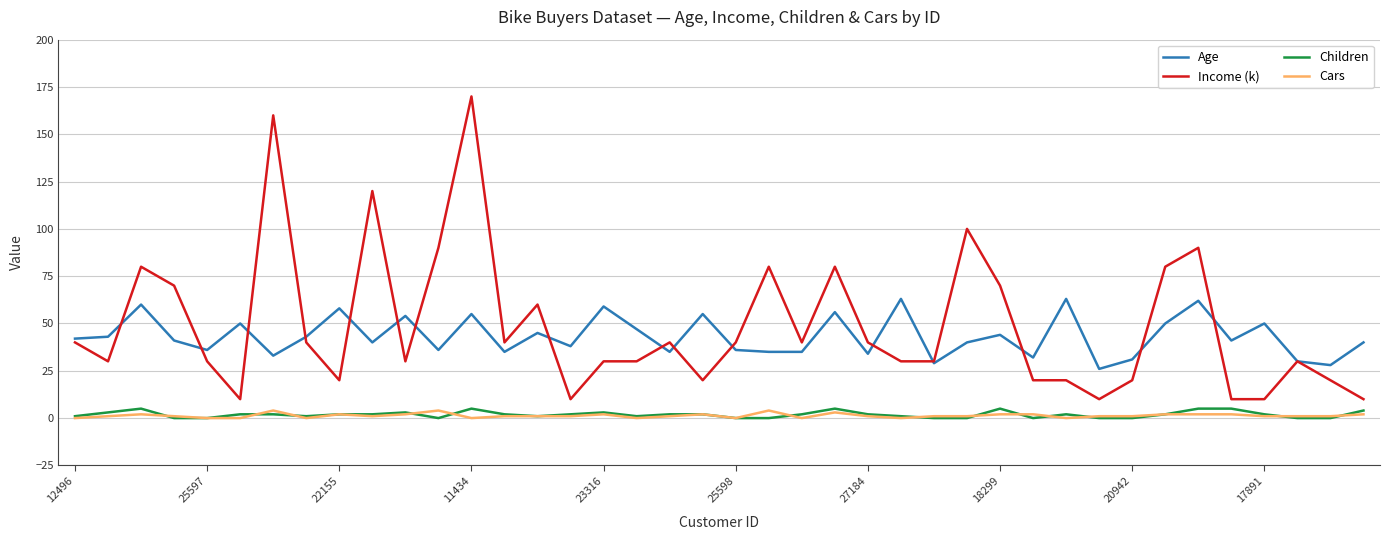

Which series has the widest spread of values?

Income (k)